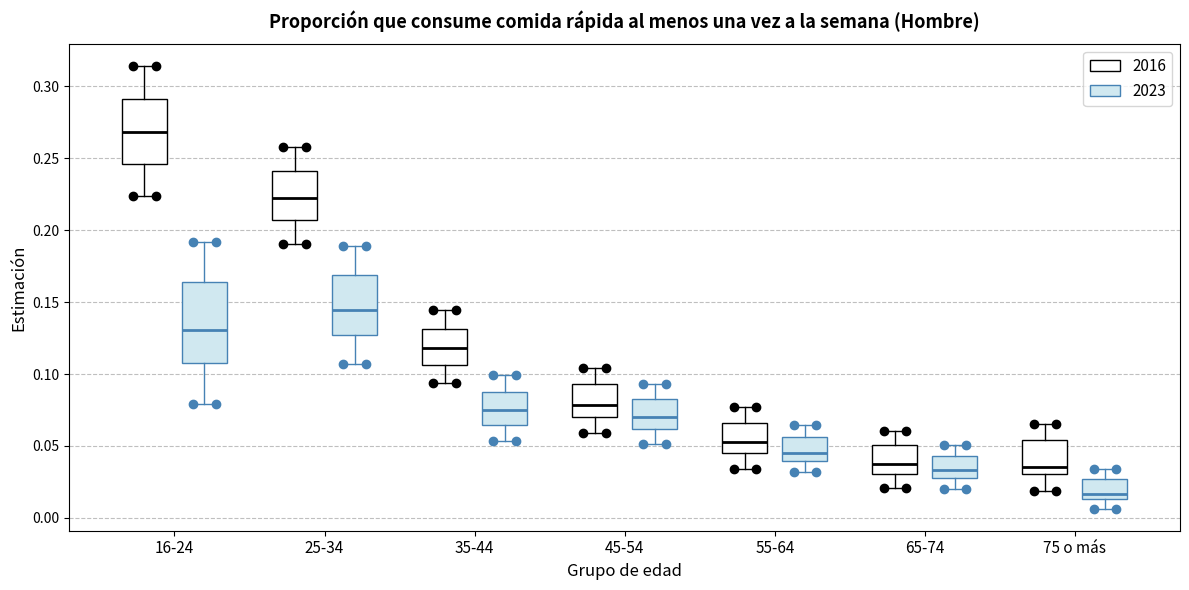

Reading left to right, transcribe this box plot: for each box, give where its median line is, the range the box spans, and where its two whiskers end, as read against the y-axis. The values are not printed on the chart, so give them approximately, as read against the axis.

16-24 (2016): median 0.270, box 0.245 to 0.290, whiskers 0.225 to 0.315
16-24 (2023): median 0.130, box 0.110 to 0.165, whiskers 0.080 to 0.190
25-34 (2016): median 0.220, box 0.205 to 0.240, whiskers 0.190 to 0.260
25-34 (2023): median 0.145, box 0.125 to 0.170, whiskers 0.105 to 0.190
35-44 (2016): median 0.120, box 0.105 to 0.130, whiskers 0.095 to 0.145
35-44 (2023): median 0.075, box 0.065 to 0.090, whiskers 0.055 to 0.100
45-54 (2016): median 0.080, box 0.070 to 0.095, whiskers 0.060 to 0.105
45-54 (2023): median 0.070, box 0.060 to 0.085, whiskers 0.050 to 0.095
55-64 (2016): median 0.050, box 0.045 to 0.065, whiskers 0.035 to 0.075
55-64 (2023): median 0.045, box 0.040 to 0.055, whiskers 0.030 to 0.065
65-74 (2016): median 0.035, box 0.030 to 0.050, whiskers 0.020 to 0.060
65-74 (2023): median 0.035, box 0.030 to 0.045, whiskers 0.020 to 0.050
75 o más (2016): median 0.035, box 0.030 to 0.055, whiskers 0.020 to 0.065
75 o más (2023): median 0.015 (just above the box's lower edge), box 0.015 to 0.025, whiskers 0.005 to 0.035